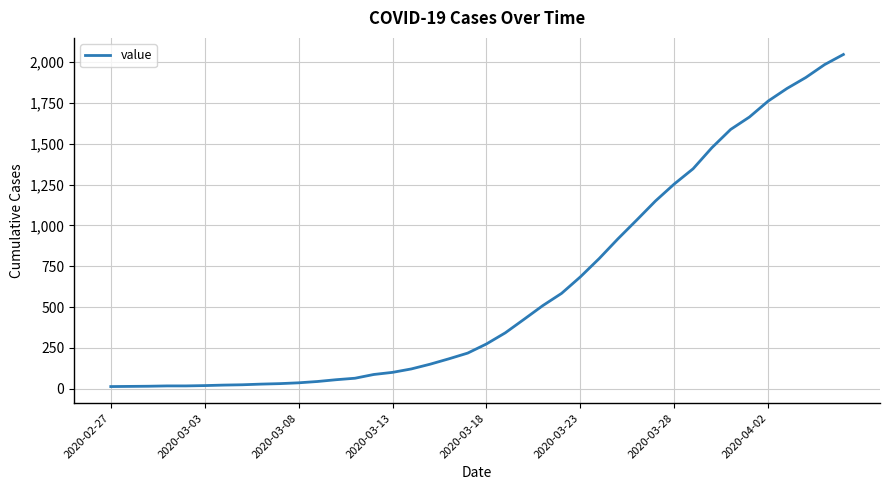

What is the greatest value displayed?

2047